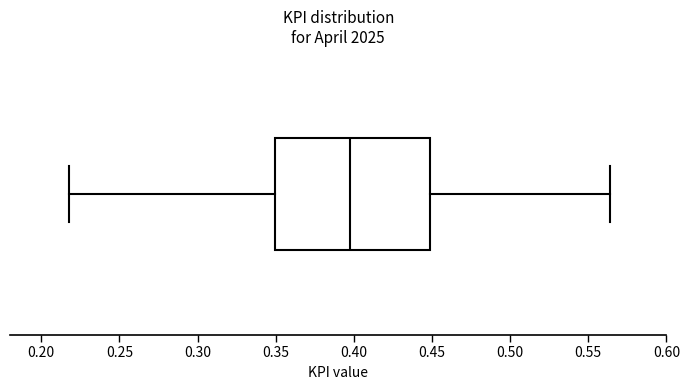

Transcribe this box plot: give where the median line is, the range the box spans, and where the two whiskers end, as read against the x-axis. The values are not printed on the chart, so give them approximately, as read against the axis.

median 0.395, box 0.350 to 0.450, whiskers 0.220 to 0.565